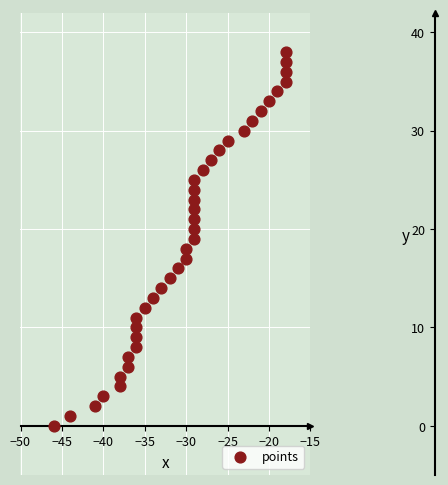

What is the range of Y values (max minus min)?

38